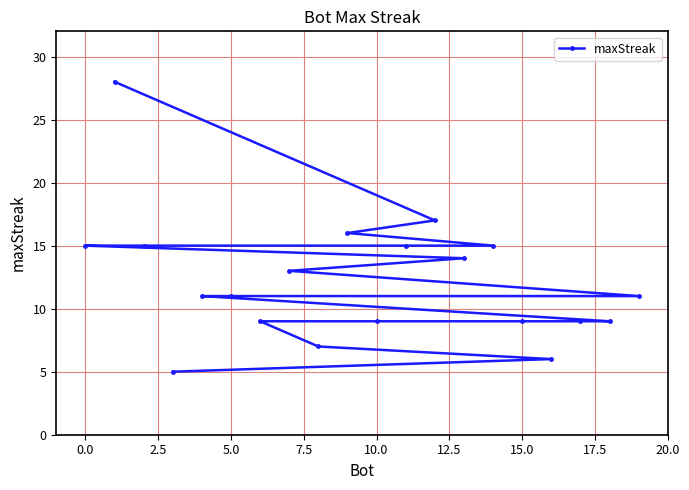

Is it true that the value at 10.0 is 5?

False